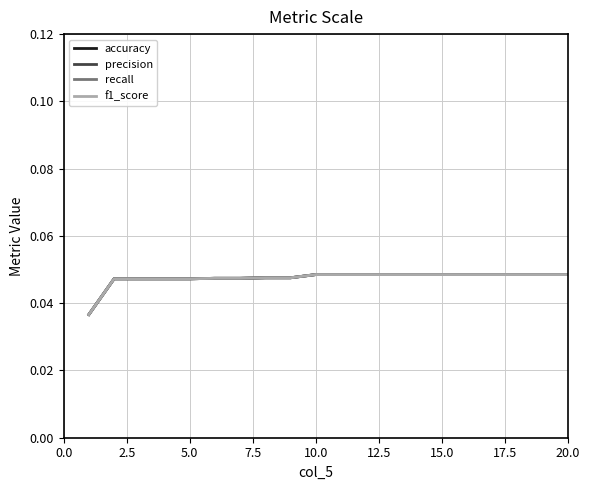

How many lines are shown in the chart?

4